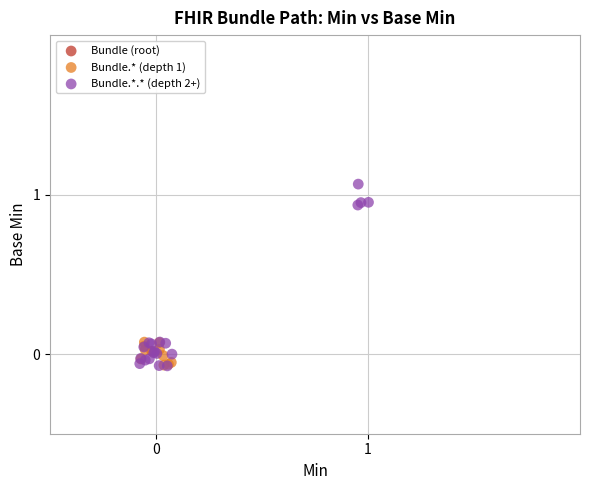

What are all the series names shown in the legend?

Bundle (root), Bundle.* (depth 1), Bundle.*.* (depth 2+)